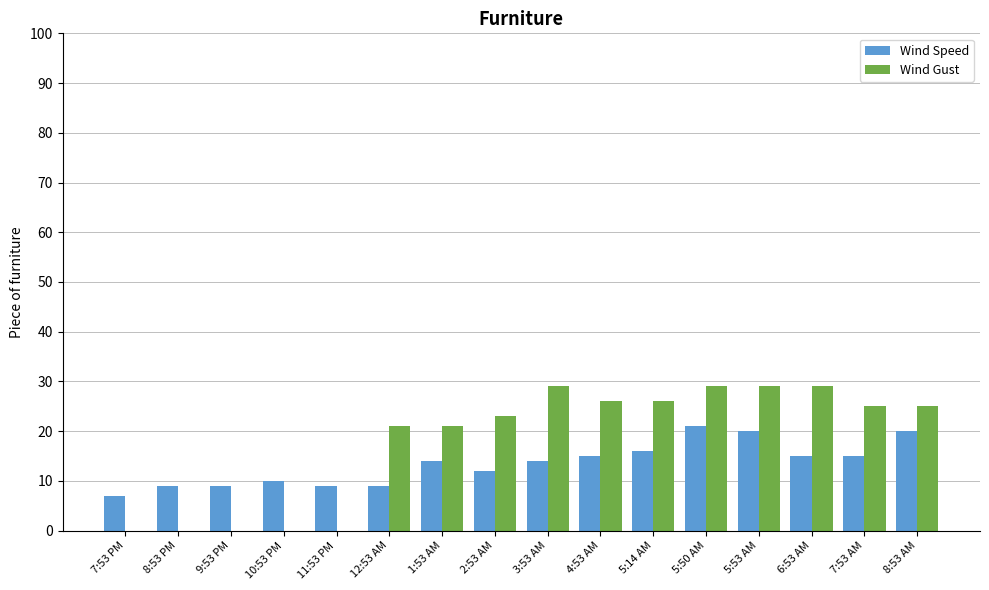

True or false: Wind Speed has a value of 3 at 11:53 PM.

False